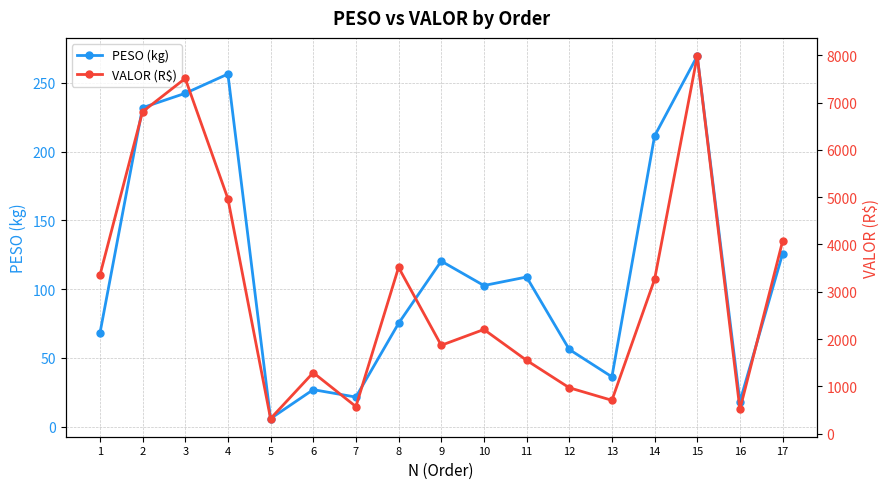

Reading left to right, what are all the values shown in this chart?

PESO (kg): 67.8	232.0	242.4	256.5	5.9	27.0	21.6	75.2	120.4	102.7	108.9	56.2	36.3	211.4	269.6	18.2	125.8
VALOR (R$): 3346.9	6805.6	7509.1	4968.8	320.8	1291.4	575.0	3516.0	1869.7	2203.9	1552.0	972.6	707.4	3262.2	7982.7	515.9	4068.6